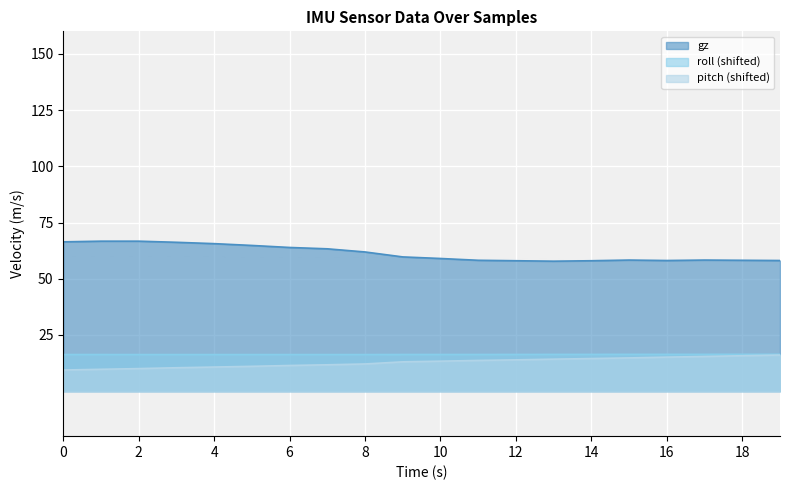

At which label does pitch first exceed 13?

9